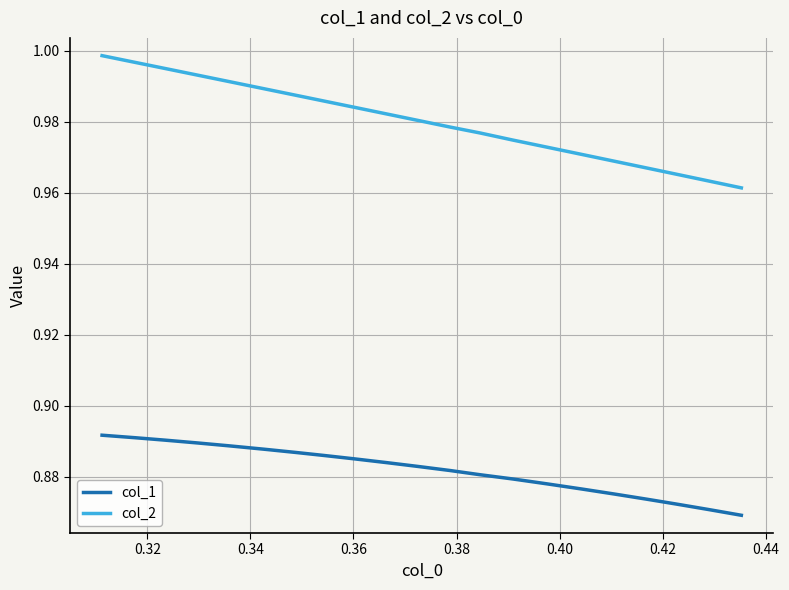

True or false: col_1 and col_2 intersect in this chart.

False